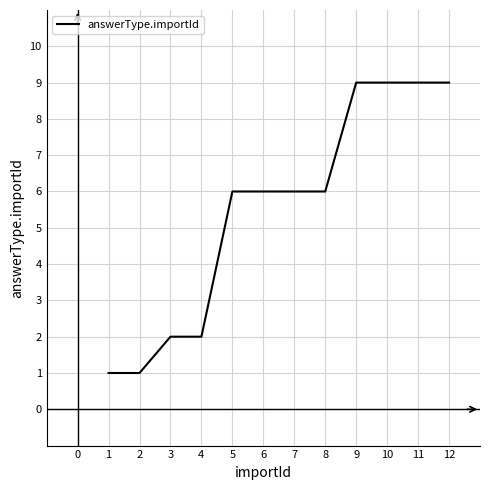

Does the chart have visible grid lines?

Yes